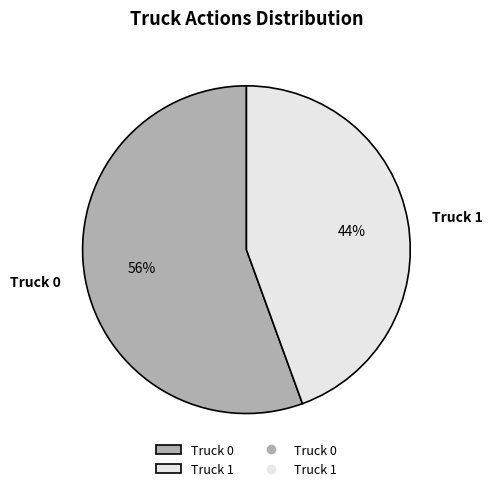

Which has a higher value, Truck 1 or Truck 0?

Truck 0